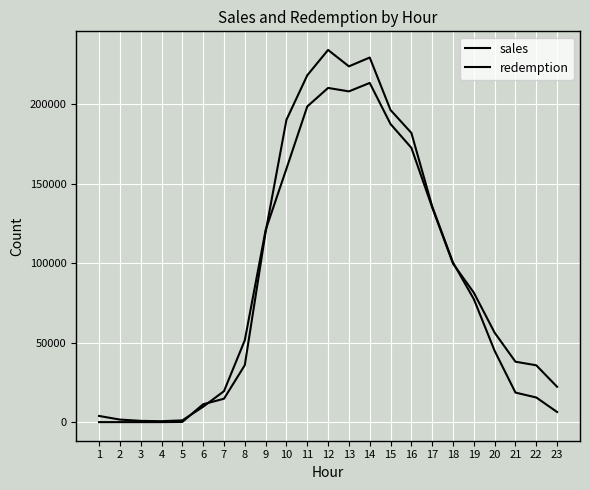

What is the value of the redemption point at the 15th from the left?

196305